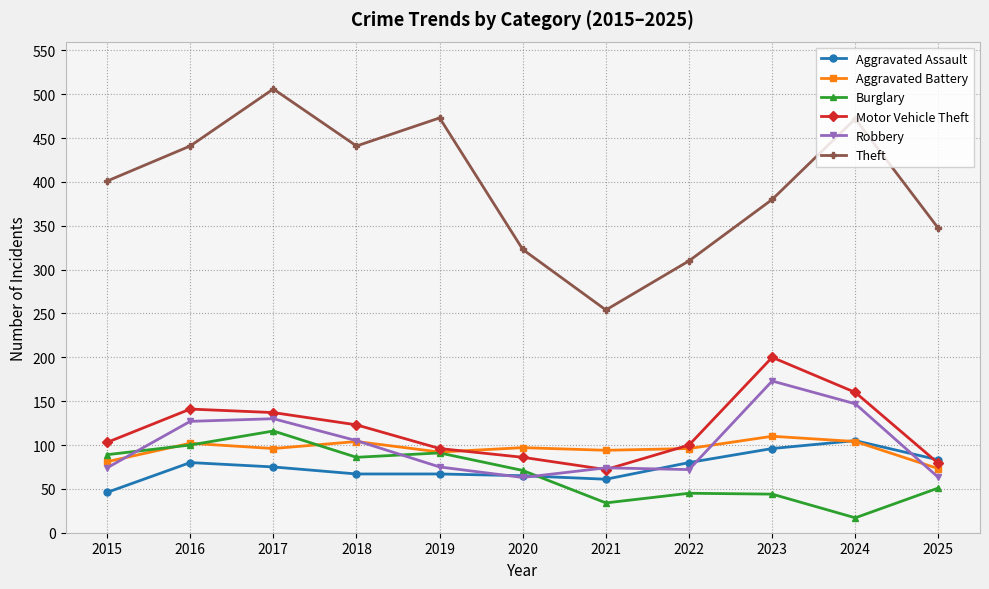

What is the difference between the highest and lowest values at 2018?

374